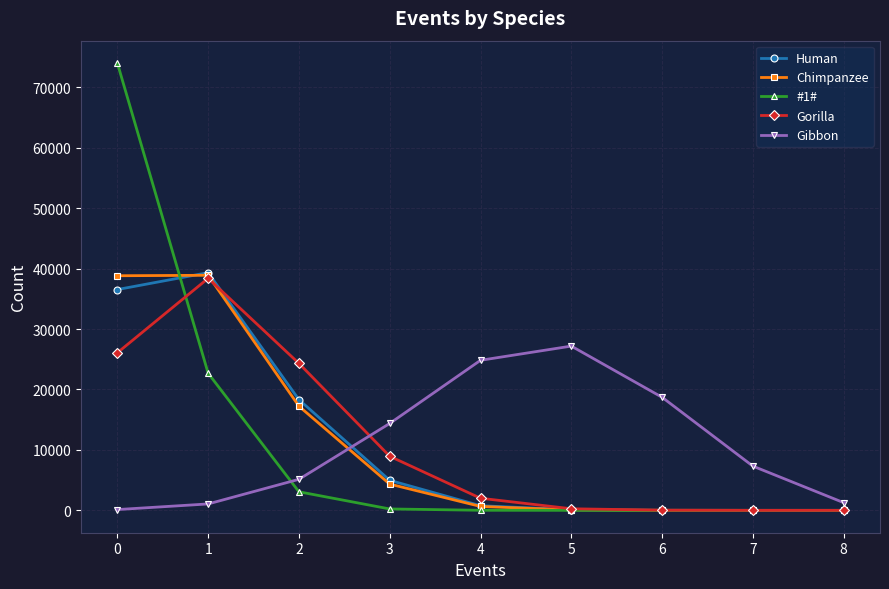

True or false: Gibbon and Human cross at least once.

True